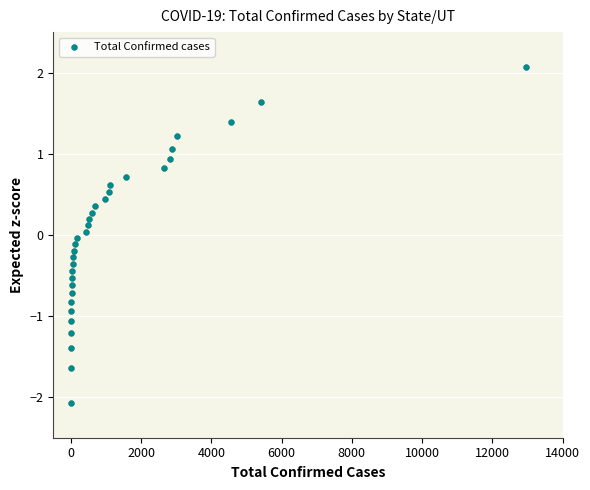

What is the range of Y values (max minus min)?

4.1